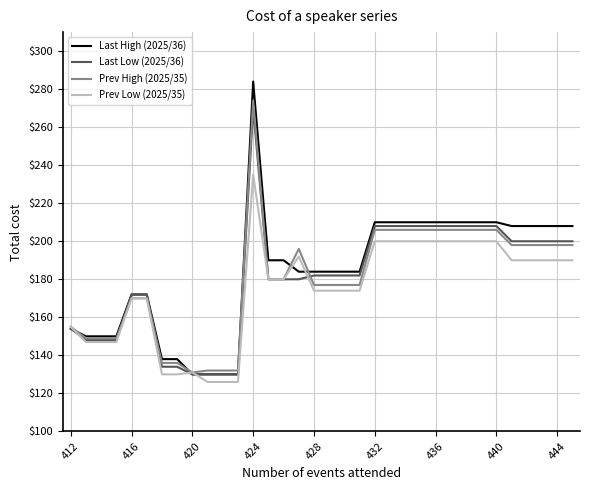

Which series has the widest spread of values?

Last High (2025/36)